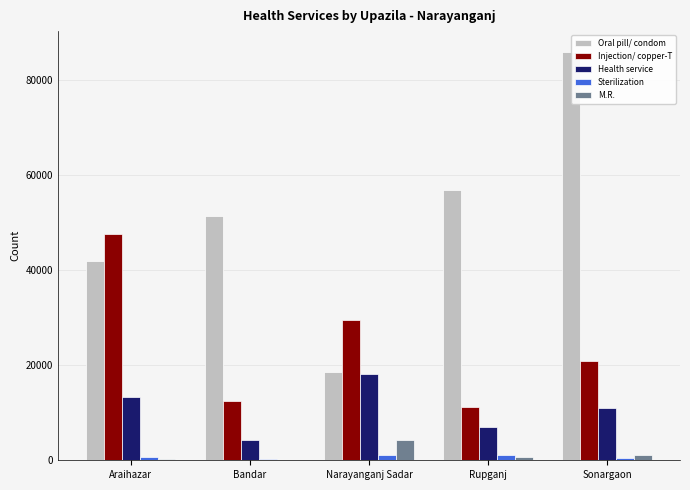

At which category does the chart reach its peak across all series?

Sonargaon